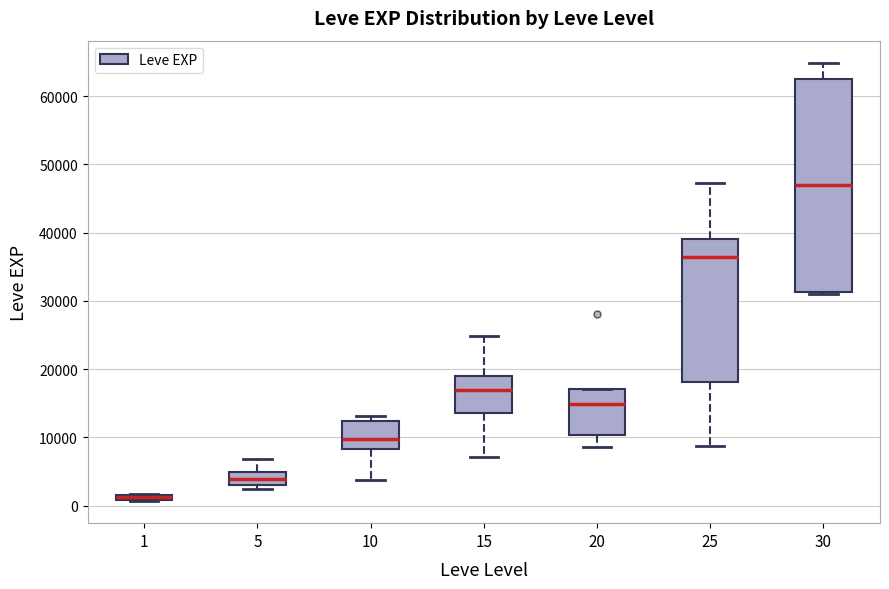

Which box has the lowest median line?

1